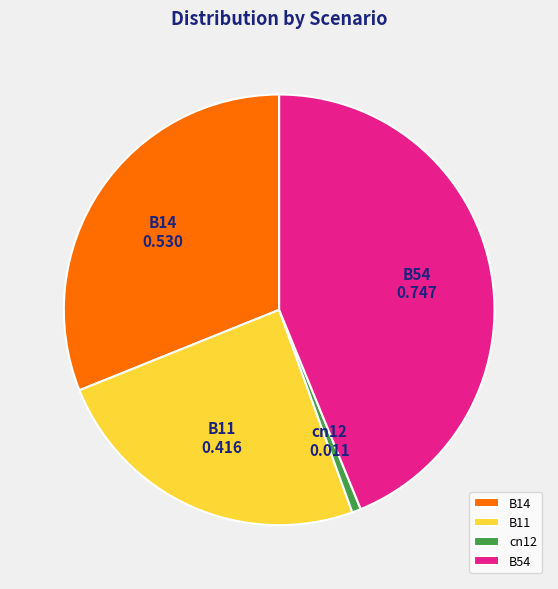

How many segments does this pie chart have?

4